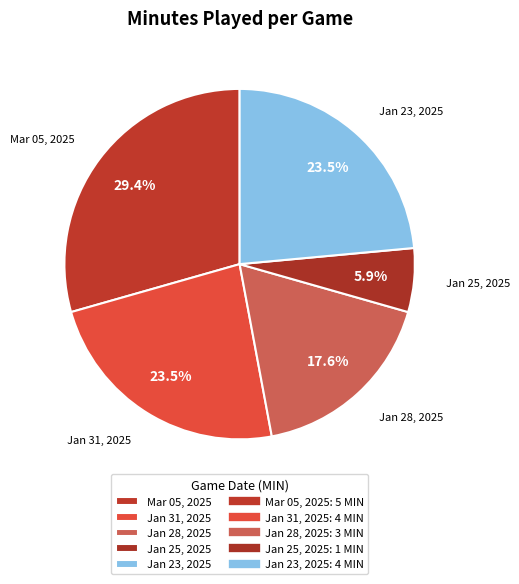

Is Jan 23, 2025 the majority of the pie?

No